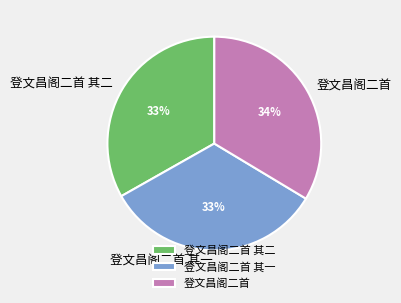

What is the ratio of the value at 登文昌阁二首 to the value at 登文昌阁二首 其一?

1.0